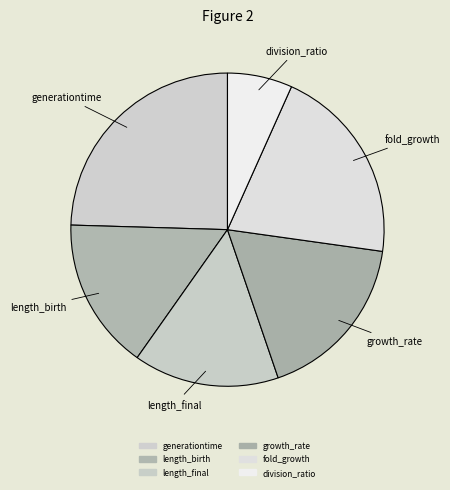

Rank the categories by value from highest to lowest.

generationtime, fold_growth, growth_rate, length_birth, length_final, division_ratio